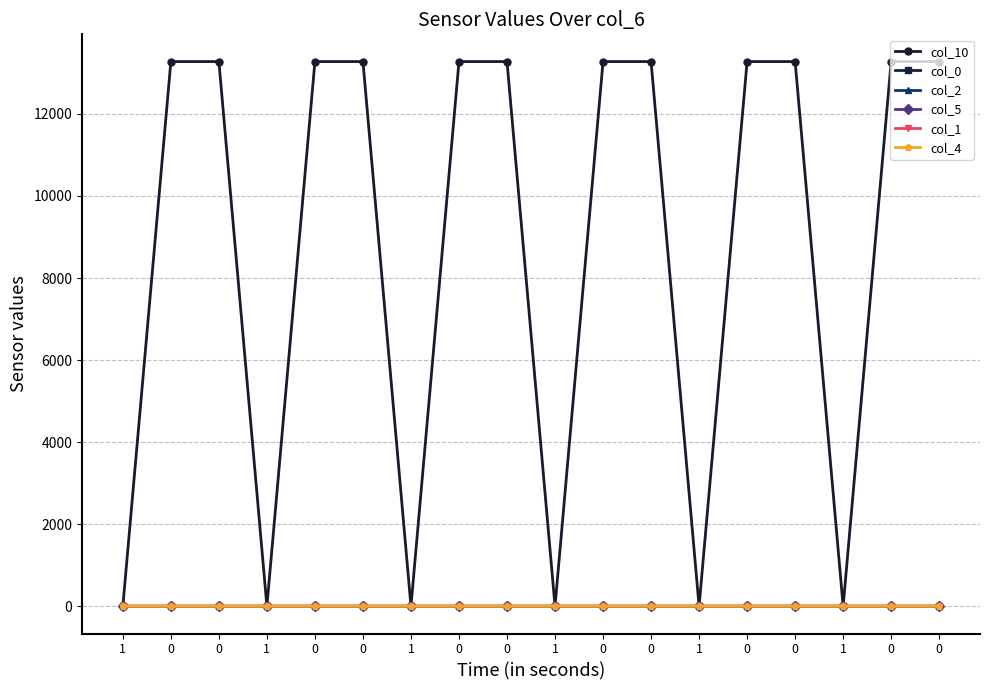

Count the number of data series in this chart.

6